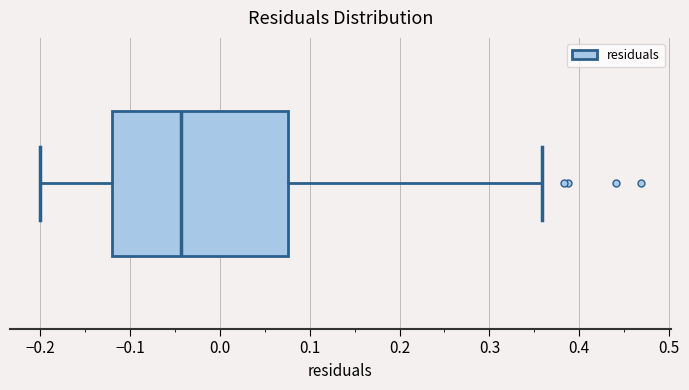

Read this box plot against the x-axis: the position of the median line, the range covered by the box, and the ends of both whiskers. The values are not printed on the chart, so give them approximately, as read against the axis.

median -0.04, box -0.12 to 0.08, whiskers -0.20 to 0.36